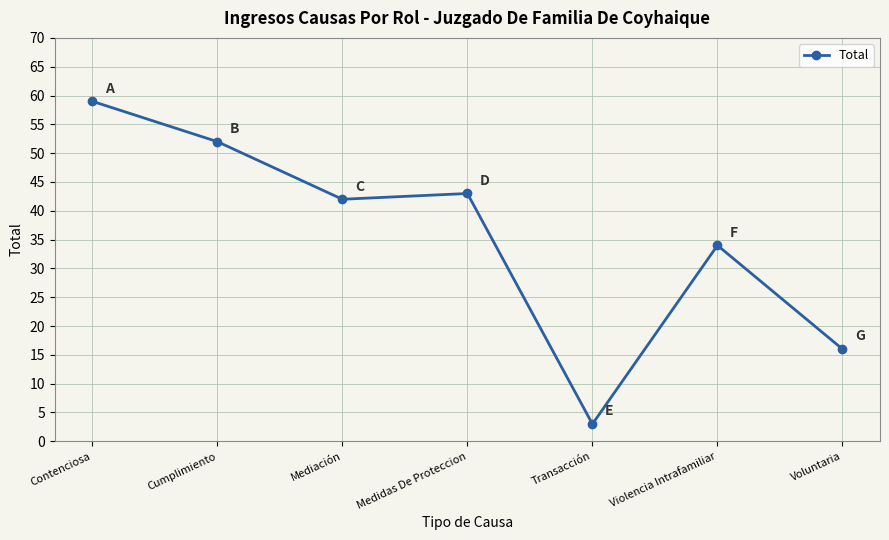

How many interior local peaks (higher than both neighbors) does the data have?

2